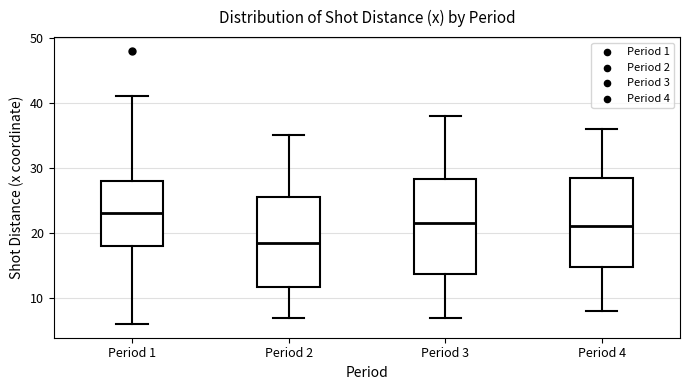

Reading left to right, transcribe this box plot: for each box, give where its median line is, the range the box spans, and where its two whiskers end, as read against the y-axis. The values are not printed on the chart, so give them approximately, as read against the axis.

Period 1: median 23, box 18 to 28, whiskers 6 to 41
Period 2: median 19, box 12 to 26, whiskers 7 to 35
Period 3: median 22, box 14 to 28, whiskers 7 to 38
Period 4: median 21, box 15 to 29, whiskers 8 to 36